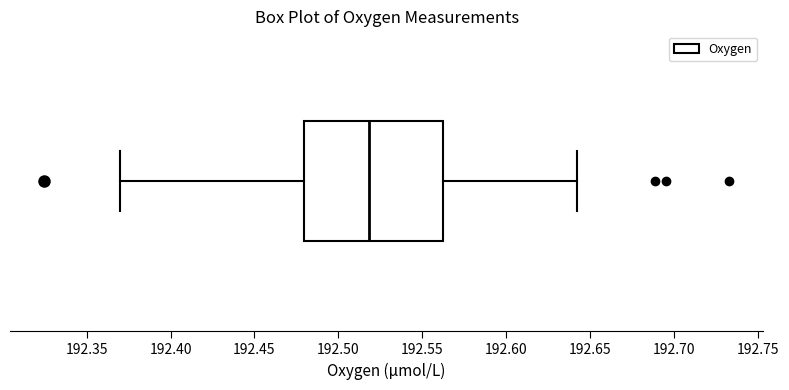

Transcribe this box plot: give where the median line is, the range the box spans, and where the two whiskers end, as read against the x-axis. The values are not printed on the chart, so give them approximately, as read against the axis.

median 192.520, box 192.480 to 192.565, whiskers 192.370 to 192.640